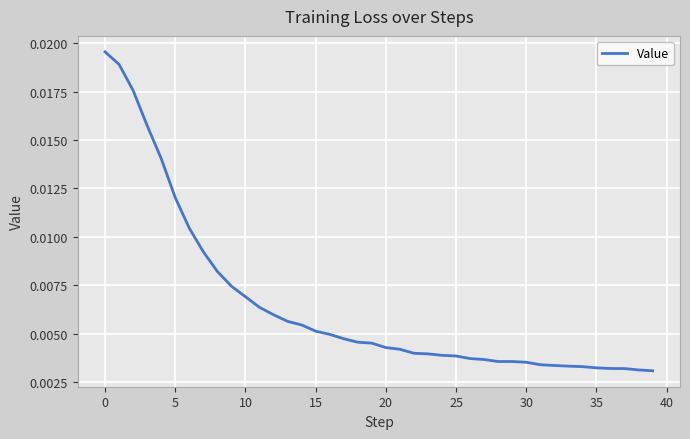

How many lines are shown in the chart?

1